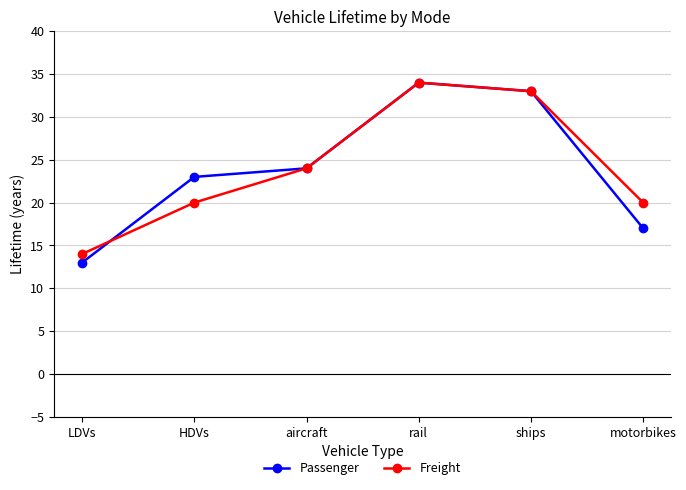

The Passenger series shows 9 at LDVs. True or false?

False